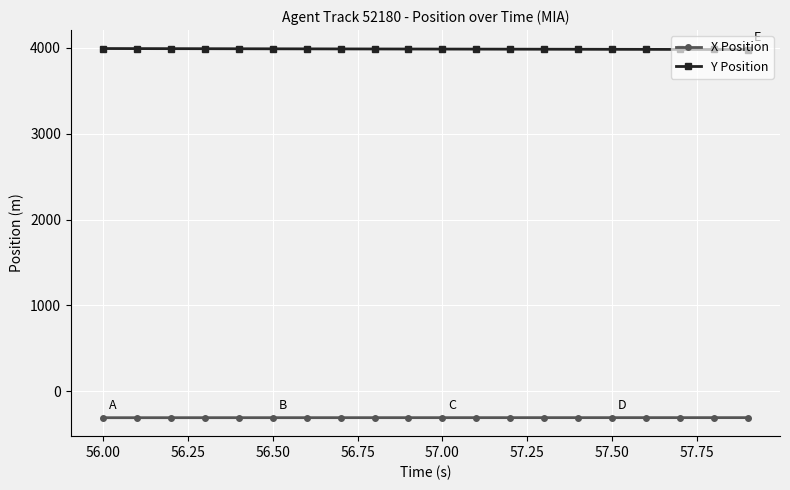

True or false: X Position and Y Position cross at least once.

False